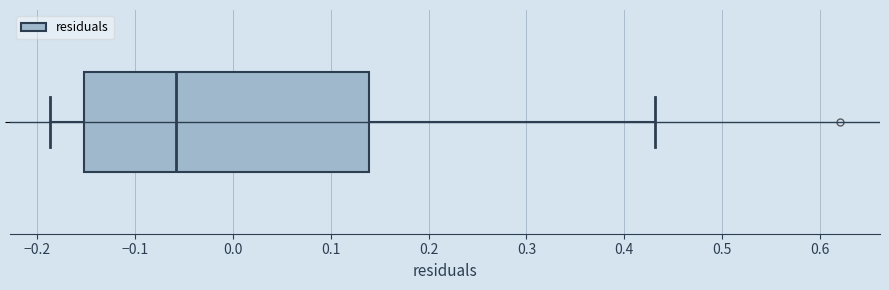

Read this box plot against the x-axis: the position of the median line, the range covered by the box, and the ends of both whiskers. The values are not printed on the chart, so give them approximately, as read against the axis.

median -0.06, box -0.15 to 0.14, whiskers -0.19 to 0.43